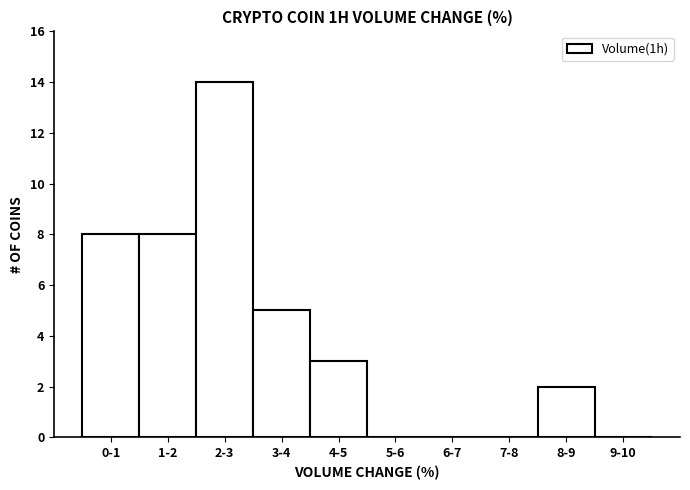

Reading right to left, transcribe all the data shown in this chart.

9-10=0	8-9=2	7-8=0	6-7=0	5-6=0	4-5=3	3-4=5	2-3=14	1-2=8	0-1=8